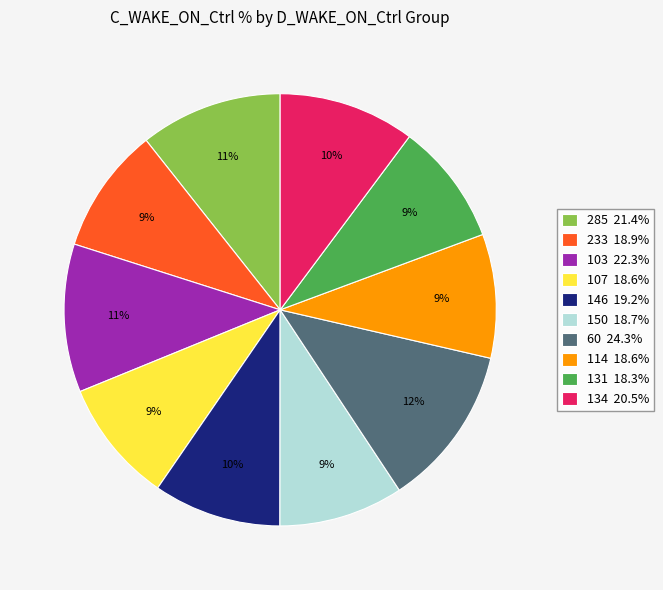

How many segments does this pie chart have?

10